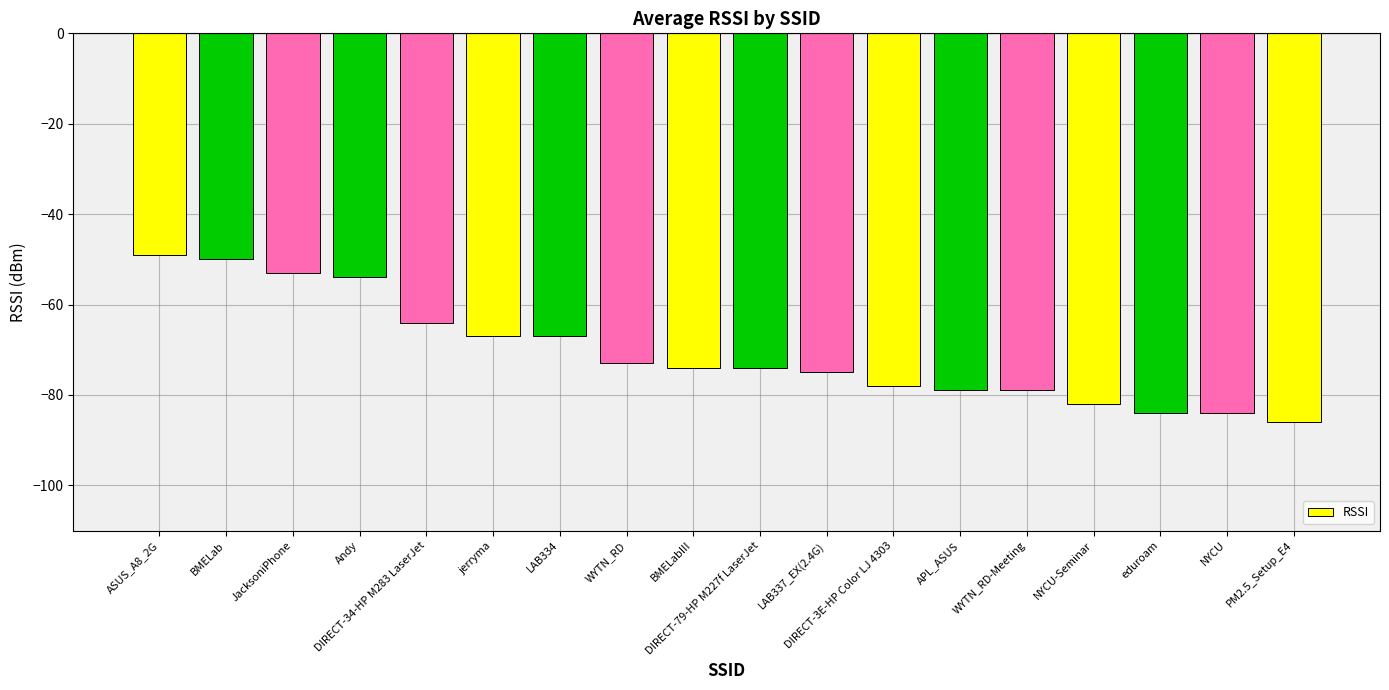

What is the difference between the maximum and minimum values?

37